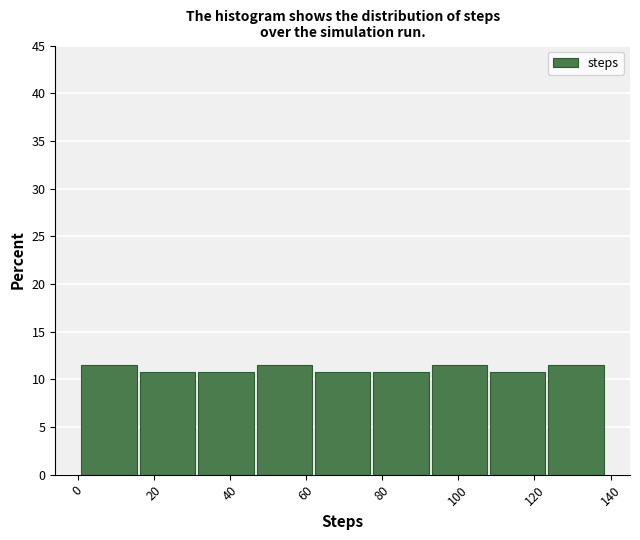

Reading left to right, list every bar in this chart as the range it spans on the x-axis followed by its height. Neither the bar edges nor the heights are printed on the chart, so give them approximately, as read against the axes.

2 to 16: 11.5
16 to 32: 11.0
32 to 48: 11.0
48 to 62: 11.5
62 to 78: 11.0
78 to 94: 11.0
94 to 108: 11.5
108 to 124: 11.0
124 to 140: 11.5